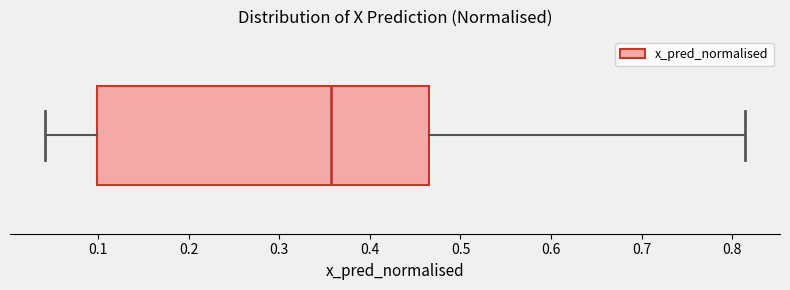

Transcribe this box plot: give where the median line is, the range the box spans, and where the two whiskers end, as read against the x-axis. The values are not printed on the chart, so give them approximately, as read against the axis.

median 0.36, box 0.10 to 0.46, whiskers 0.04 to 0.81